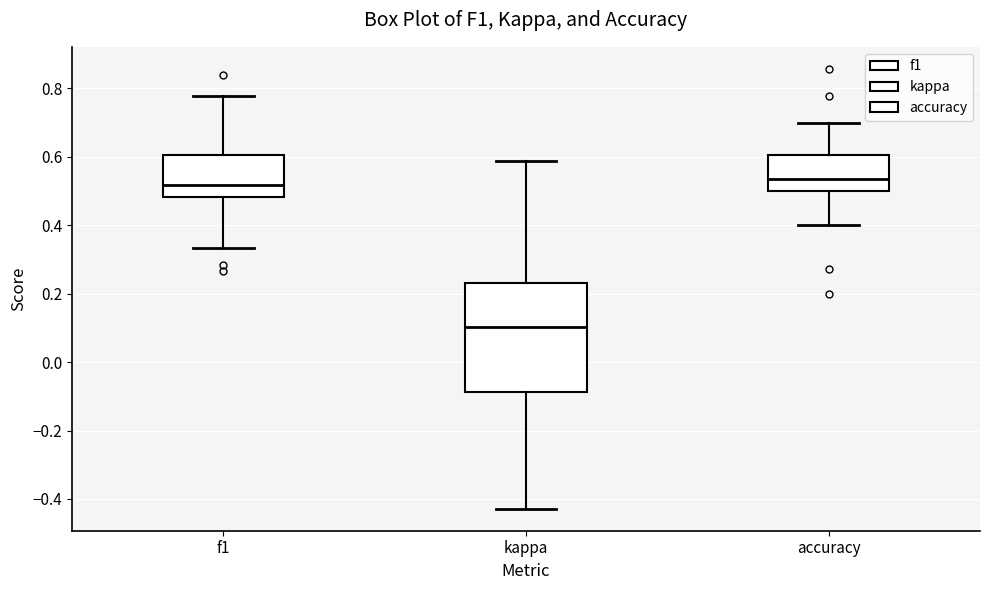

Reading left to right, transcribe this box plot: for each box, give where its median line is, the range the box spans, and where its two whiskers end, as read against the y-axis. The values are not printed on the chart, so give them approximately, as read against the axis.

f1: median 0.52, box 0.48 to 0.60, whiskers 0.34 to 0.78
kappa: median 0.10, box -0.08 to 0.24, whiskers -0.42 to 0.58
accuracy: median 0.54, box 0.50 to 0.60, whiskers 0.40 to 0.70